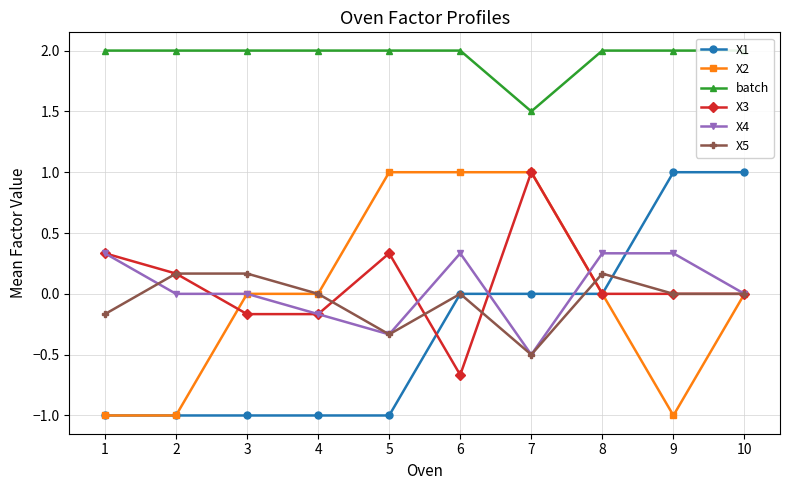

Is it true that X4 equals -0.5 at 7?

True